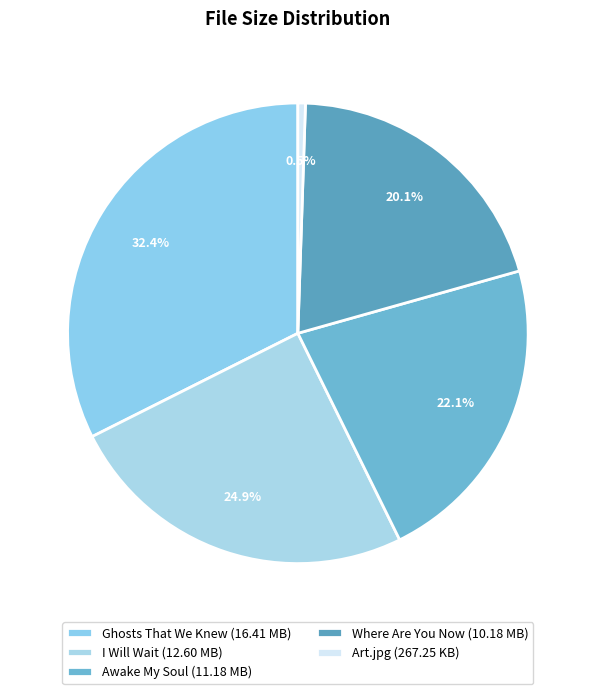

Which category has the biggest portion of the pie?

Ghosts That We Knew (16.41 MB)